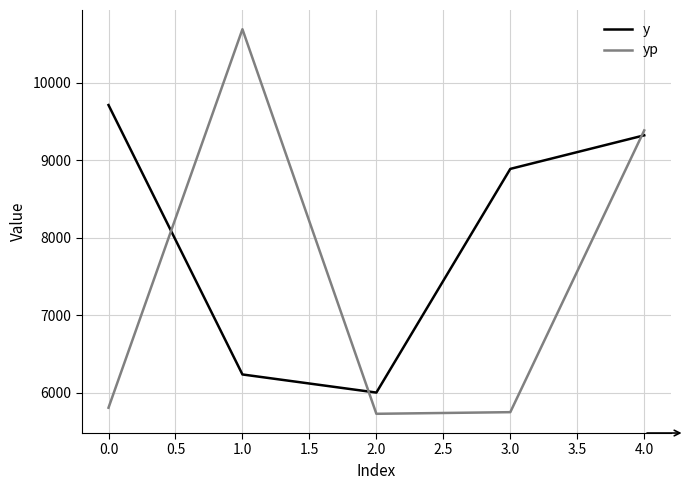

What is the difference between the second highest and minimum values in the yp series?

3655.1